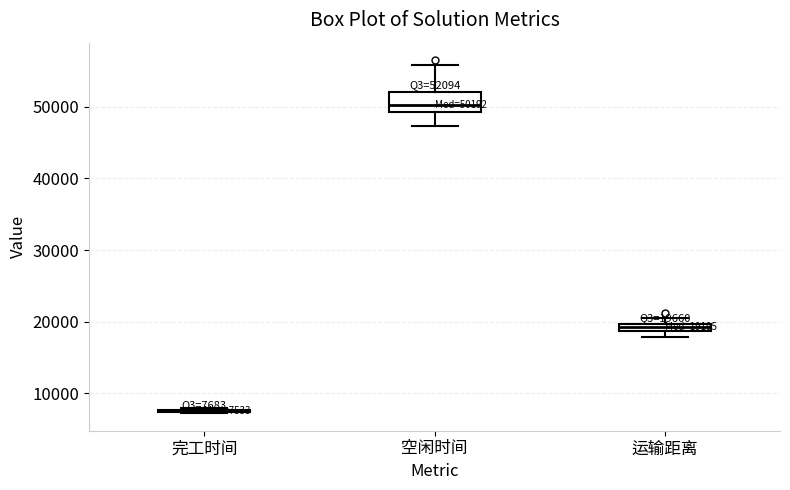

Comparing the boxes themselves (not the whiskers), which one is the tallest?

空闲时间